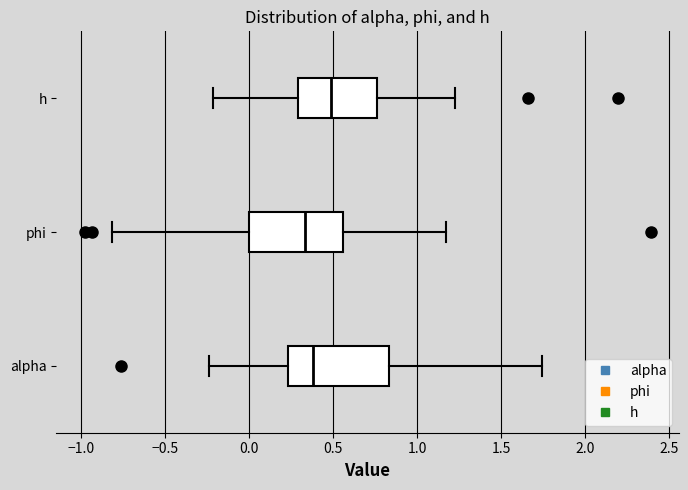

Reading bottom to top, read every box against the x-axis: the position of its median line, the range the box covers, and the ends of its whiskers. The values are not printed on the chart, so give them approximately, as read against the axis.

alpha: median 0.40, box 0.25 to 0.85, whiskers -0.25 to 1.75
phi: median 0.35, box 0.00 to 0.55, whiskers -0.80 to 1.15
h: median 0.50, box 0.30 to 0.75, whiskers -0.20 to 1.25